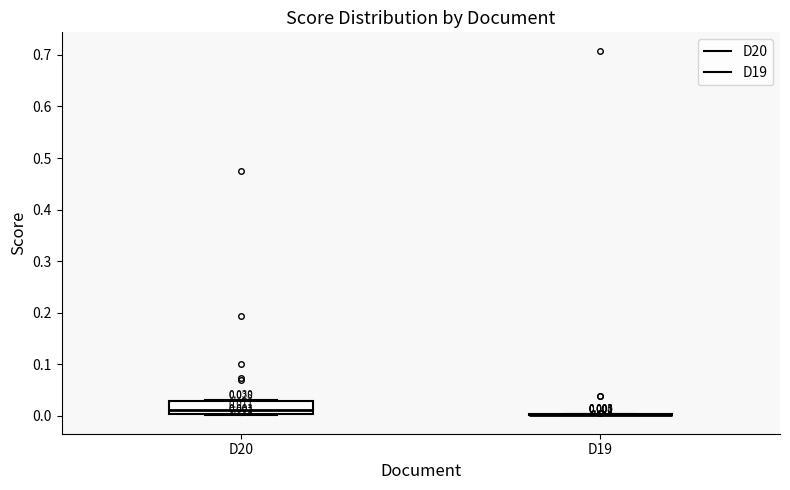

Comparing the boxes themselves (not the whiskers), which one is the tallest?

D20